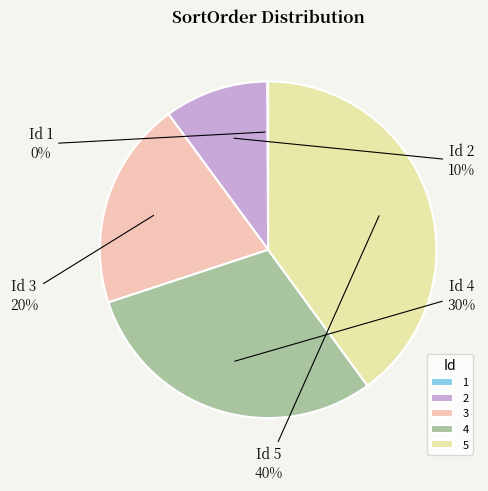

The 5 slice represents 29% of the pie. True or false?

False